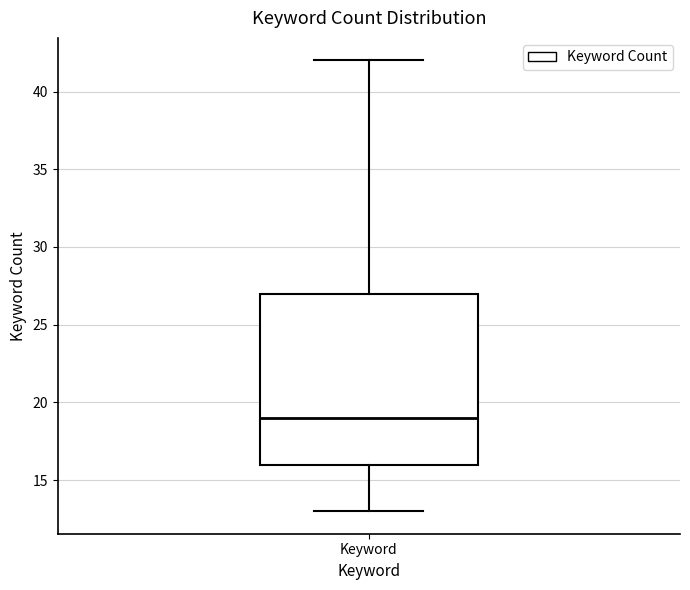

Read this box plot against the y-axis: the position of the median line, the range covered by the box, and the ends of both whiskers. The values are not printed on the chart, so give them approximately, as read against the axis.

median 19, box 16 to 27, whiskers 13 to 42